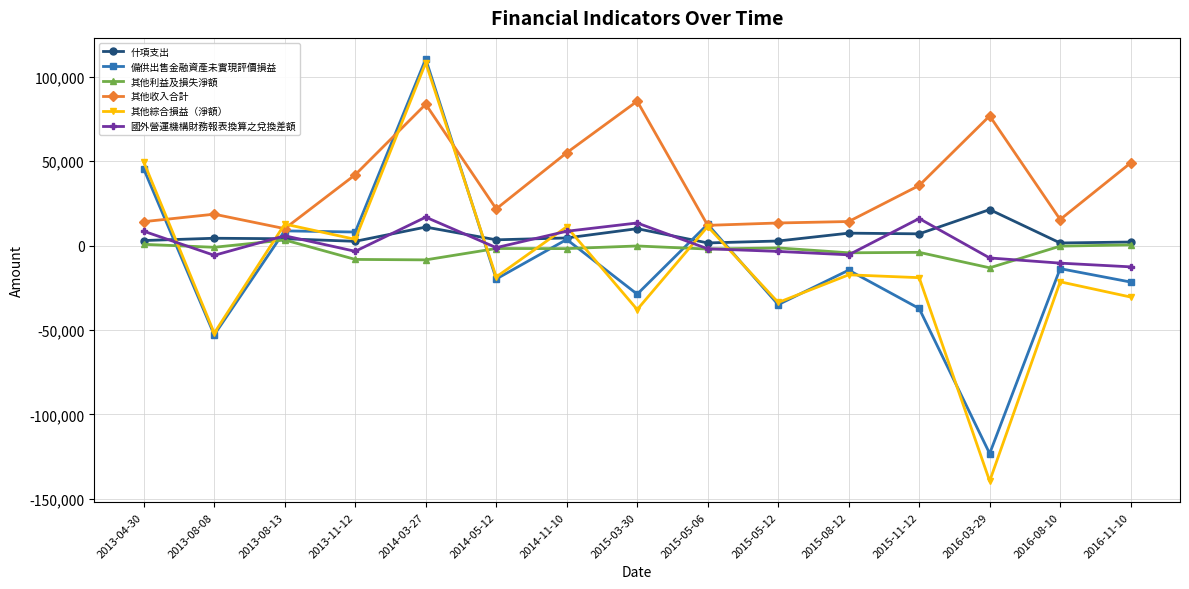

True or false: 其他收入合計 and 其他綜合損益（淨額） cross at least once.

True